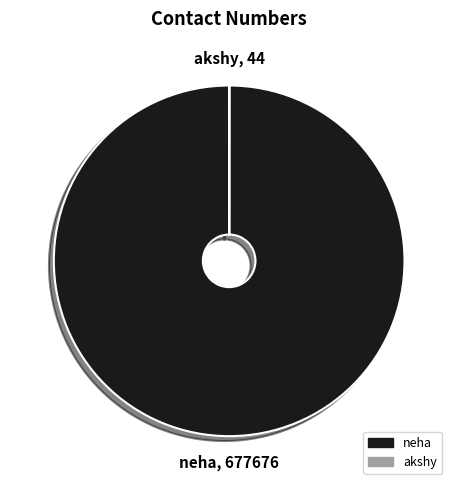

Is there any slice that represents more than half of the pie?

Yes